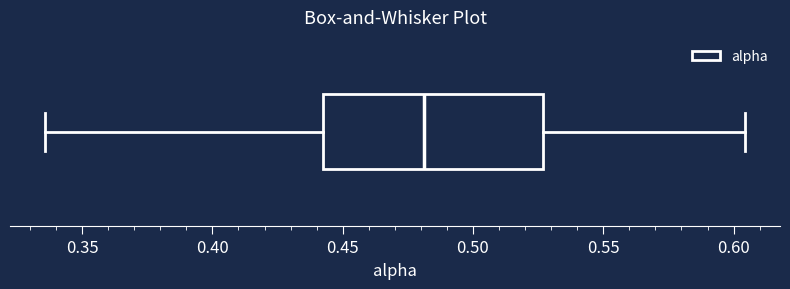

Read this box plot against the x-axis: the position of the median line, the range covered by the box, and the ends of both whiskers. The values are not printed on the chart, so give them approximately, as read against the axis.

median 0.480, box 0.440 to 0.525, whiskers 0.335 to 0.605